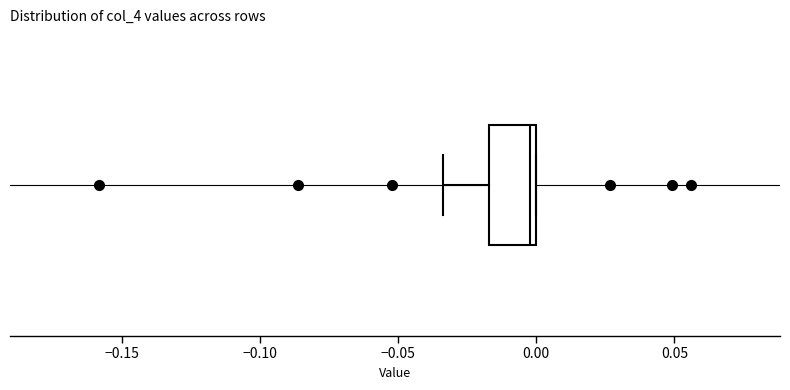

Transcribe this box plot: give where the median line is, the range the box spans, and where the two whiskers end, as read against the x-axis. The values are not printed on the chart, so give them approximately, as read against the axis.

median 0.000 (just left of the box's right edge), box -0.015 to 0.000, whiskers -0.035 to 0.000